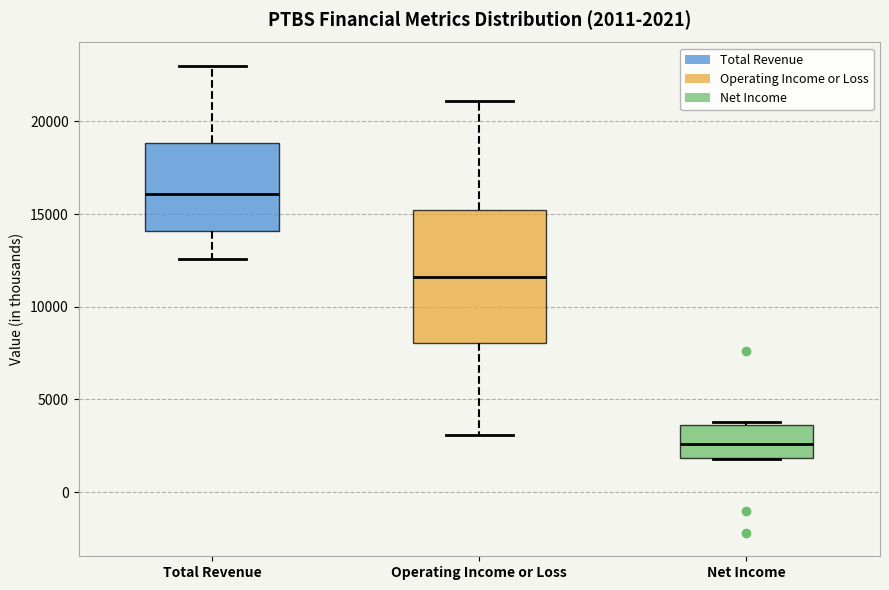

Which box is the tallest, from its lower edge to its upper edge?

Operating Income or Loss